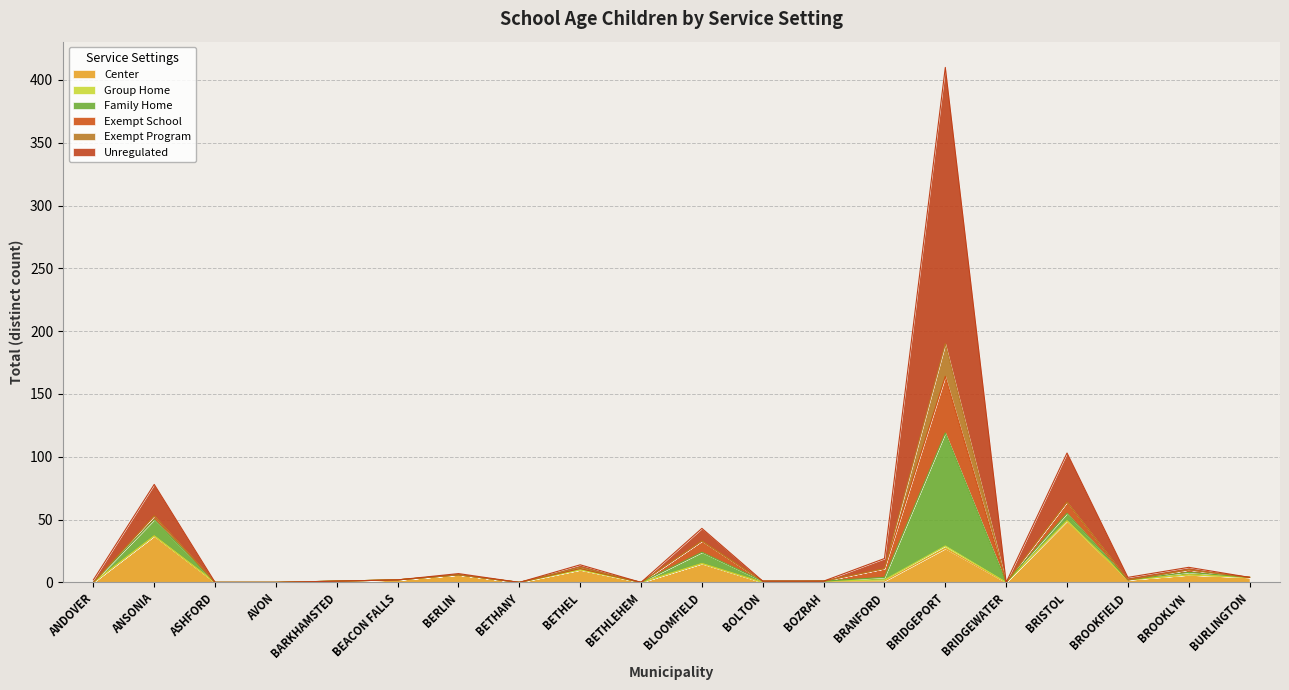

Reading right to left, what are all the values shown in this chart?

Center: 4	6	2	49	0	27	1	1	0	15	0	10	0	6	2	1	0	0	37	0
Group Home: 0	0	0	0	0	2	1	0	0	0	0	0	0	0	0	0	0	0	0	0
Family Home: 0	2	0	6	0	90	2	0	1	9	0	1	0	0	0	0	0	0	13	0
Exempt School: 0	2	0	9	0	45	7	0	0	9	0	0	0	0	0	0	0	0	3	0
Exempt Program: 0	0	0	0	0	26	0	0	0	0	0	1	0	0	0	0	0	0	0	0
Unregulated: 0	2	2	39	0	220	8	0	0	10	0	2	0	1	0	0	0	0	25	2